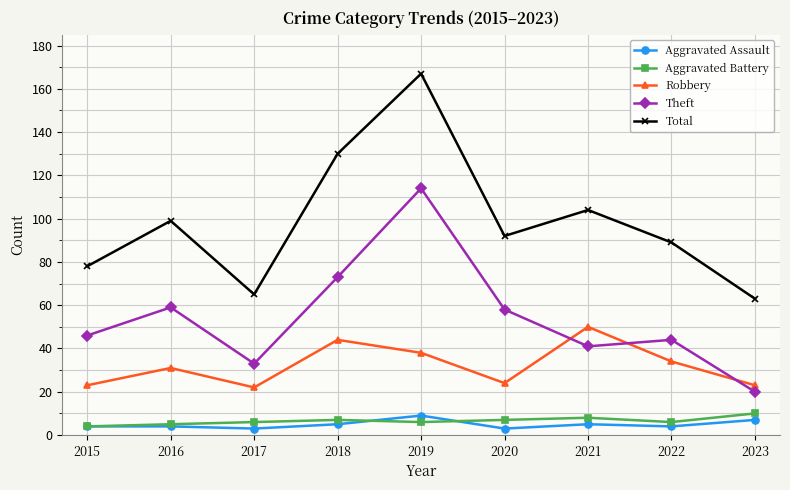

Is the value of Robbery at 2021 greater than the value of Theft at 2018?

No